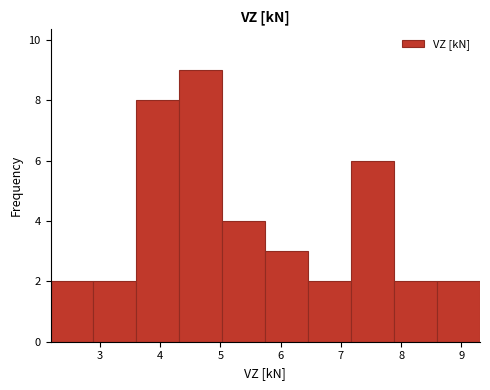

Reading left to right, list every bar in this chart as the range it spans on the x-axis followed by its height. Neither the bar edges nor the heights are printed on the chart, so give them approximately, as read against the axes.

2.2 to 2.9: 2
2.9 to 3.6: 2
3.6 to 4.3: 8
4.3 to 5.0: 9
5.0 to 5.7: 4
5.7 to 6.5: 3
6.5 to 7.2: 2
7.2 to 7.9: 6
7.9 to 8.6: 2
8.6 to 9.3: 2